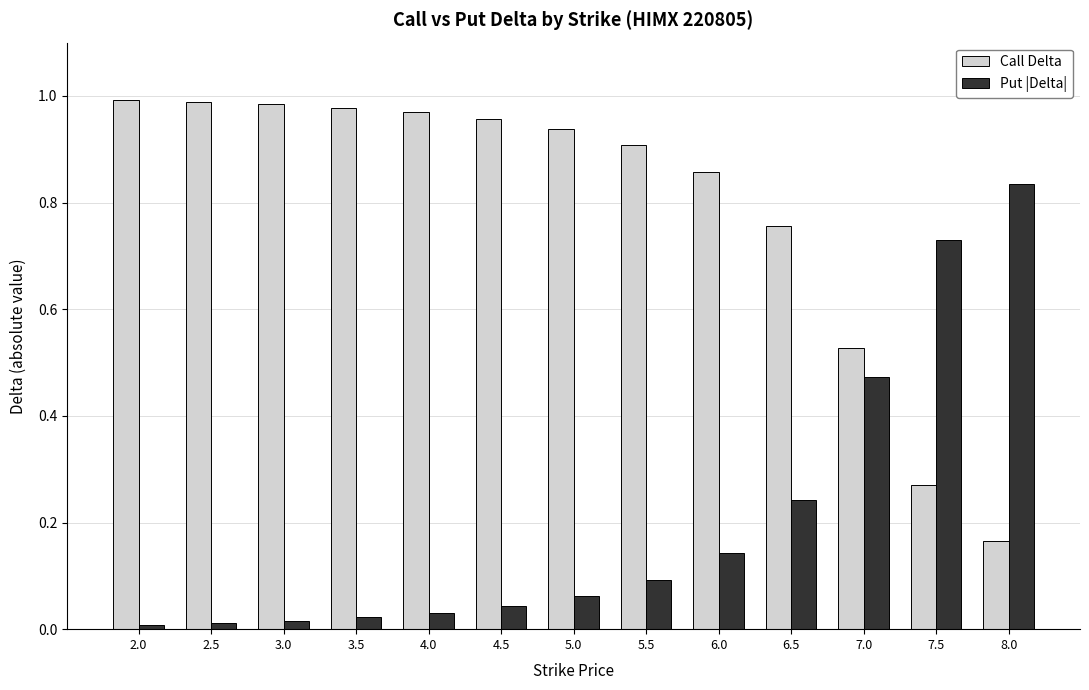

At 2.5, list the series in order from largest to smallest.

Call Delta, Put |Delta|